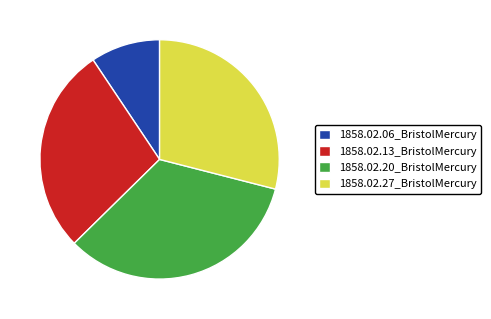

How many slices are in this pie chart?

4